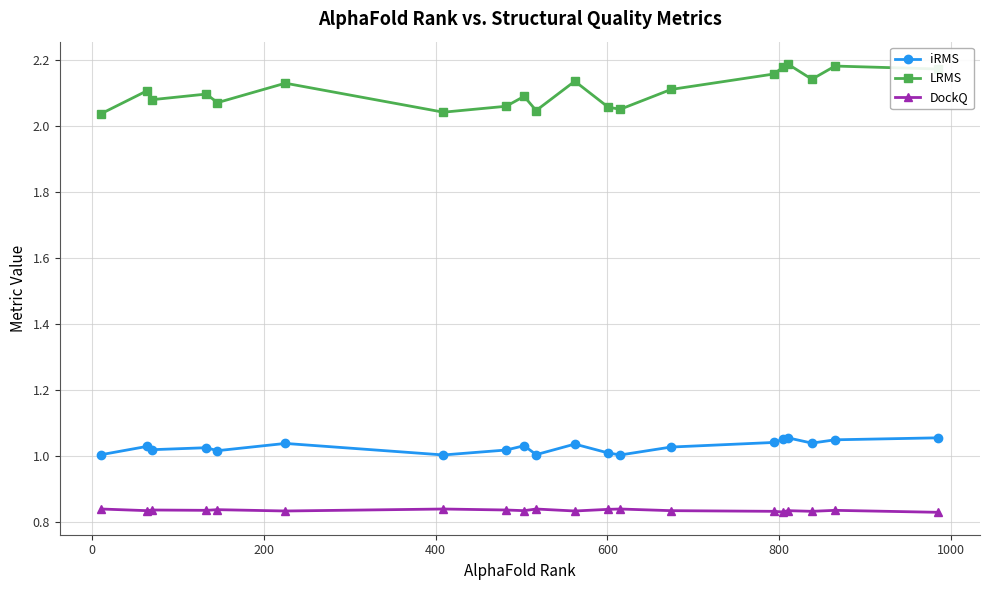

What is the sum of all LRMS values?

42.1